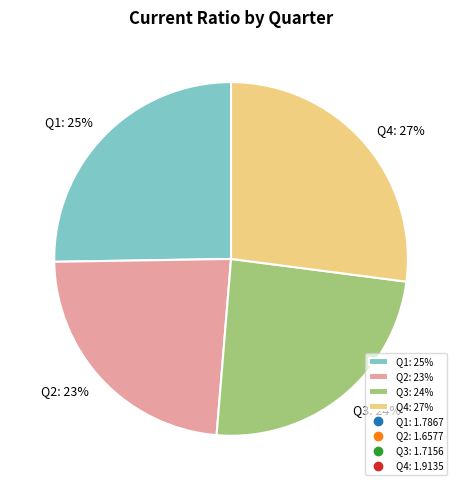

Is it true that Q4 is 27% of the pie?

True